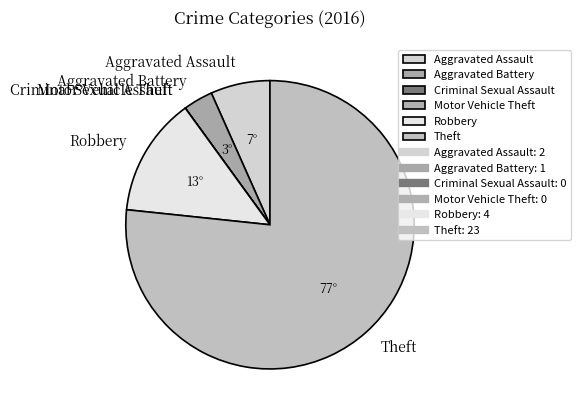

The Aggravated Assault slice represents 1% of the pie. True or false?

False